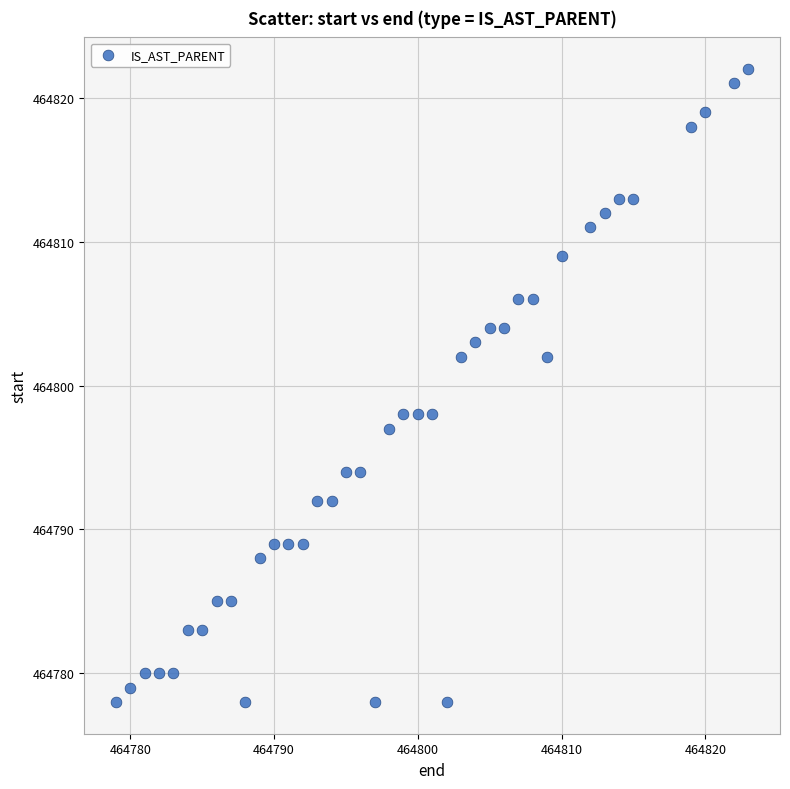

What is the range of Y values (max minus min)?

44